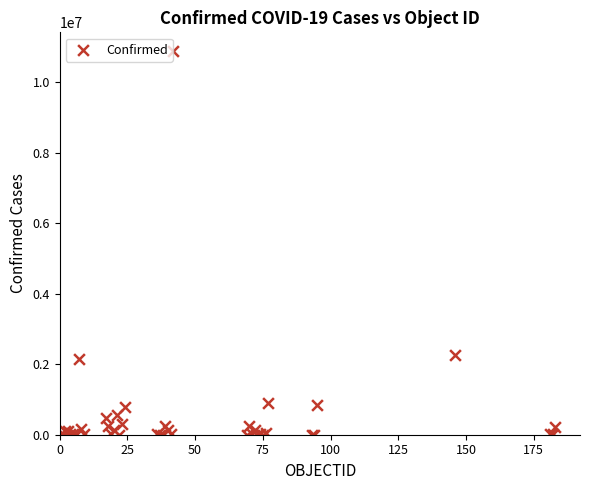

What Y value in the scatter plot is closest to 5434707?

2269582